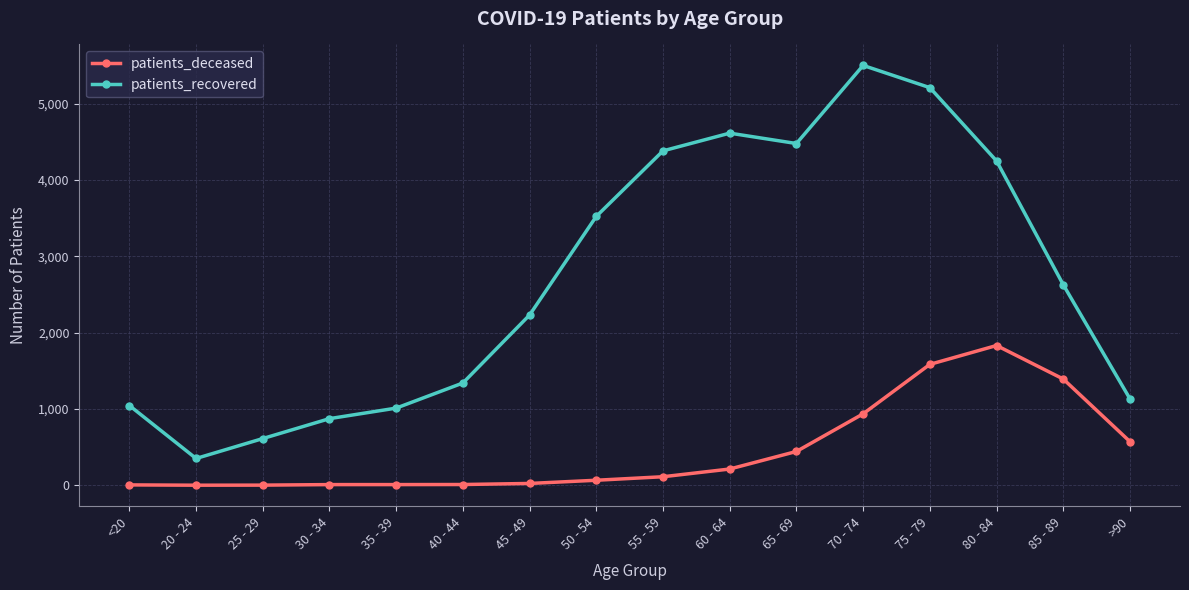

At which category does patients_recovered reach its first local valley?

20 - 24